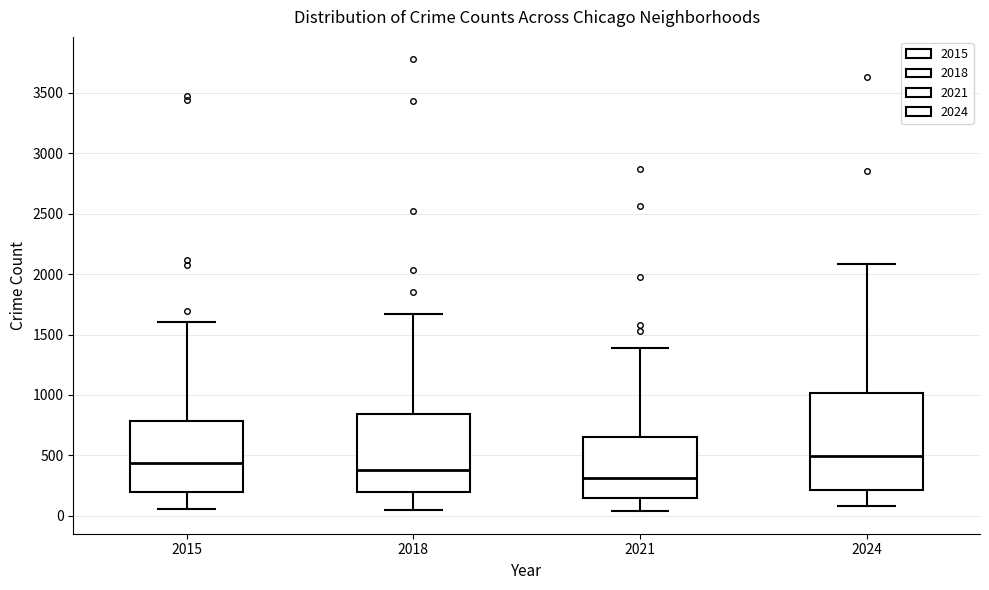

Reading left to right, read every box against the y-axis: the position of its median line, the range the box covers, and the ends of its whiskers. The values are not printed on the chart, so give them approximately, as read against the axis.

2015: median 450, box 200 to 800, whiskers 50 to 1600
2018: median 400, box 200 to 850, whiskers 50 to 1650
2021: median 300, box 150 to 650, whiskers 50 to 1400
2024: median 500, box 200 to 1000, whiskers 100 to 2100